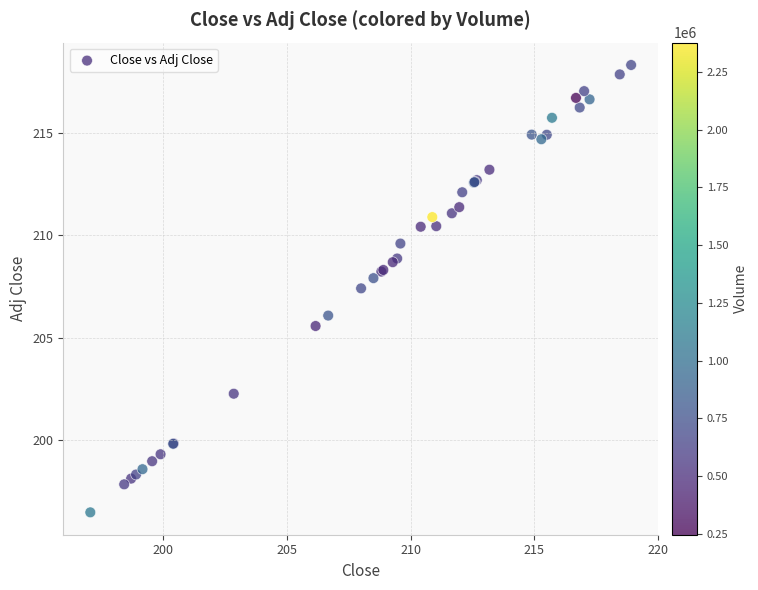

What Y value in the scatter plot is closest to 207?

207.4